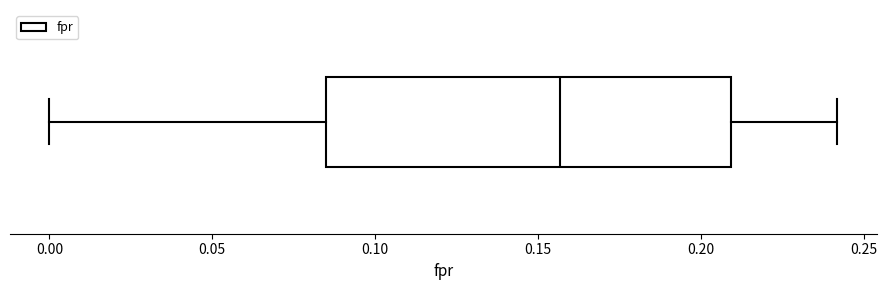

Transcribe this box plot: give where the median line is, the range the box spans, and where the two whiskers end, as read against the x-axis. The values are not printed on the chart, so give them approximately, as read against the axis.

median 0.155, box 0.085 to 0.210, whiskers 0.000 to 0.240